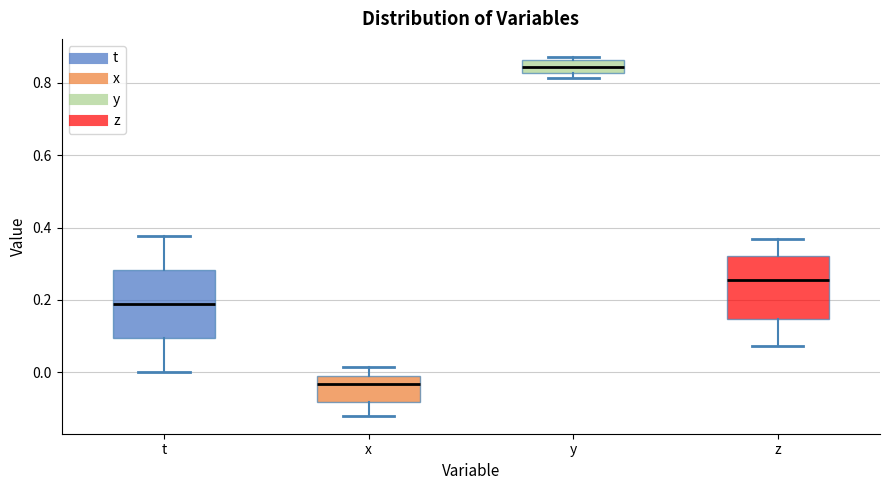

Which box's median line is the highest?

y